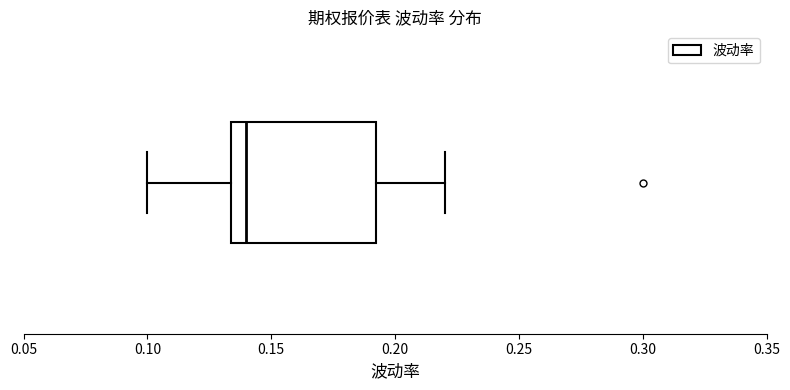

Read this box plot against the x-axis: the position of the median line, the range covered by the box, and the ends of both whiskers. The values are not printed on the chart, so give them approximately, as read against the axis.

median 0.140, box 0.135 to 0.195, whiskers 0.100 to 0.220